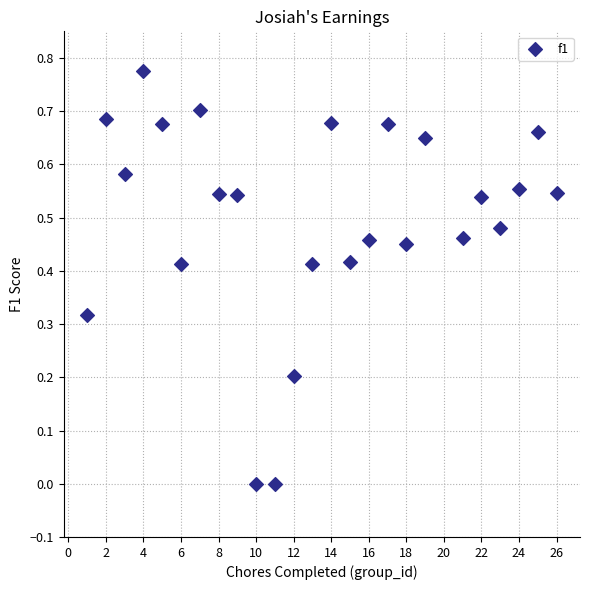

What is the range of X values (max minus min)?

25.0